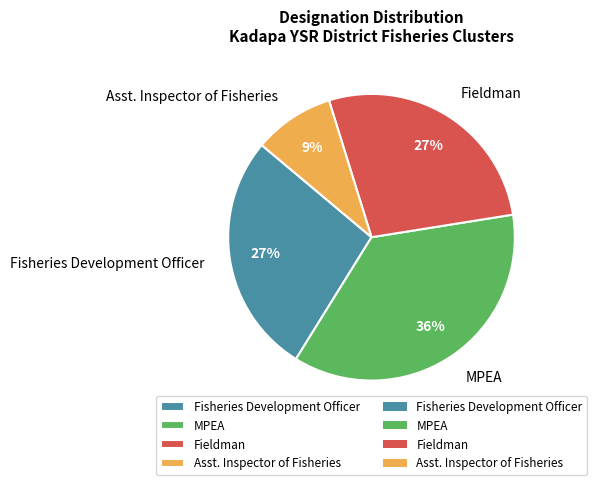

Approximately how many times larger is the value at Asst. Inspector of Fisheries compared to Fieldman?

0.3